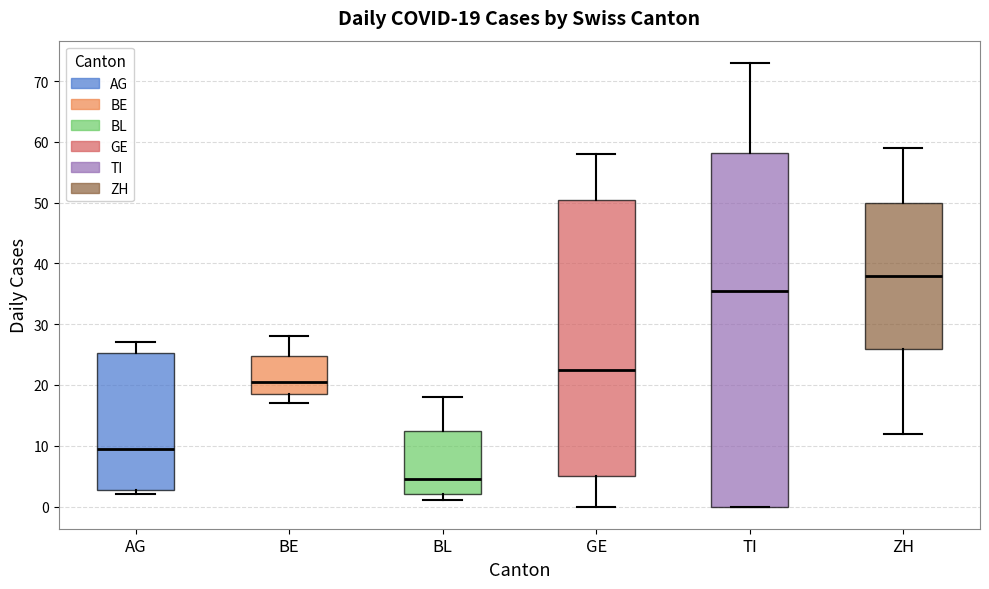

Which box is the tallest, from its lower edge to its upper edge?

TI